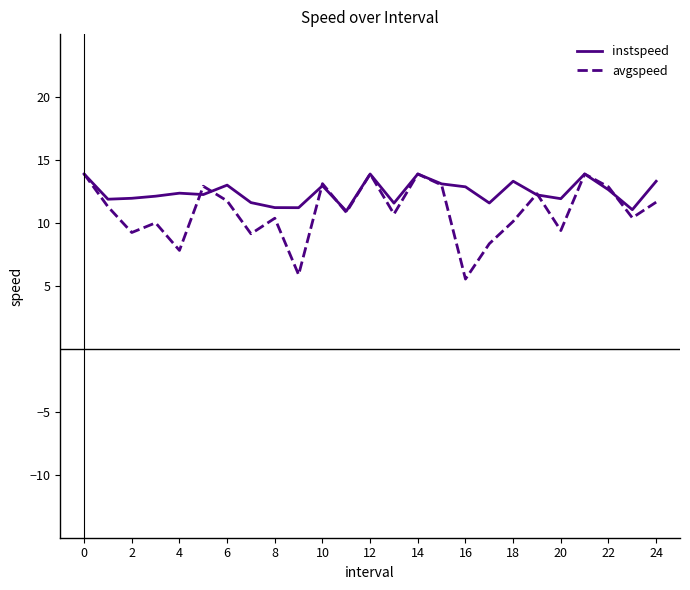

How many interior local valleys does the avgspeed series have?

9